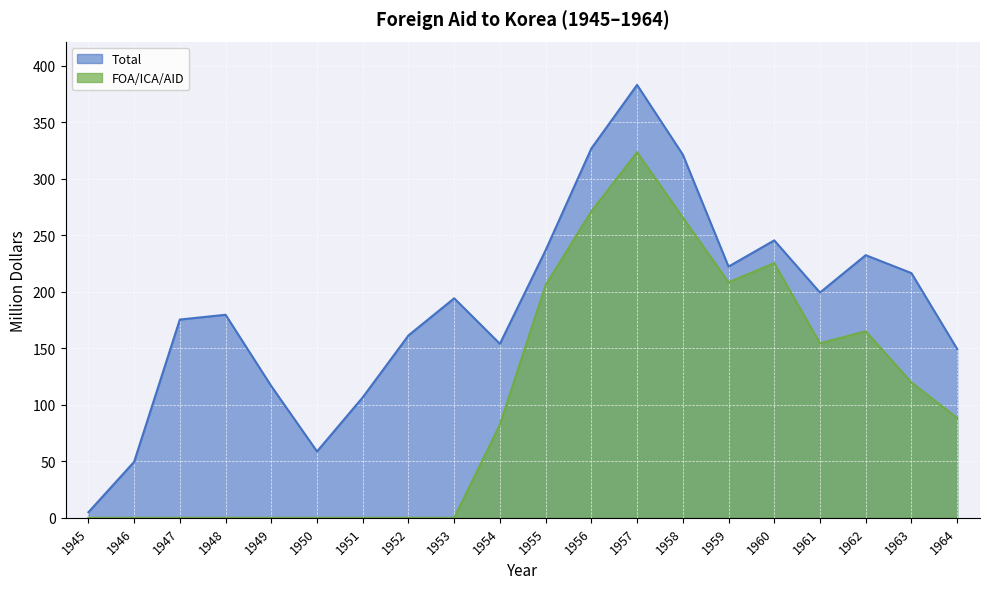

True or false: Total and FOA/ICA/AID cross at least once.

False